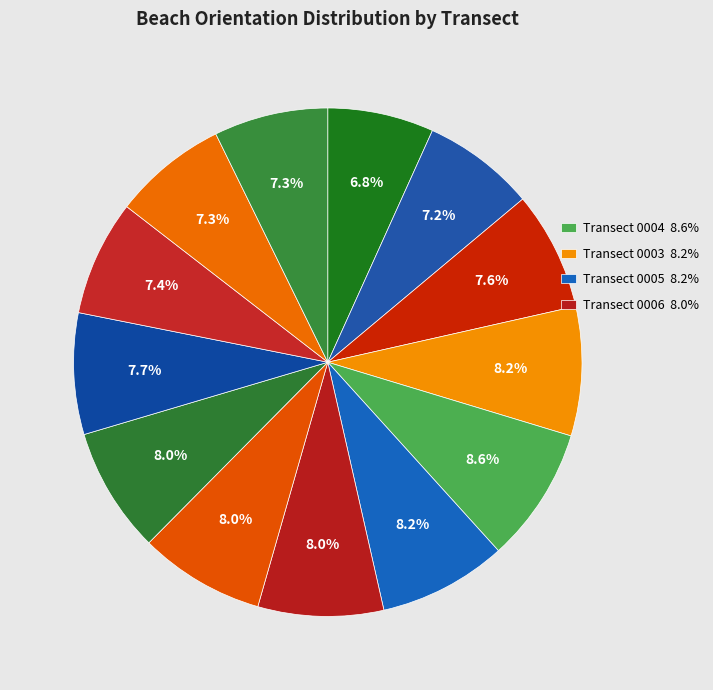

How many slices are in this pie chart?

13